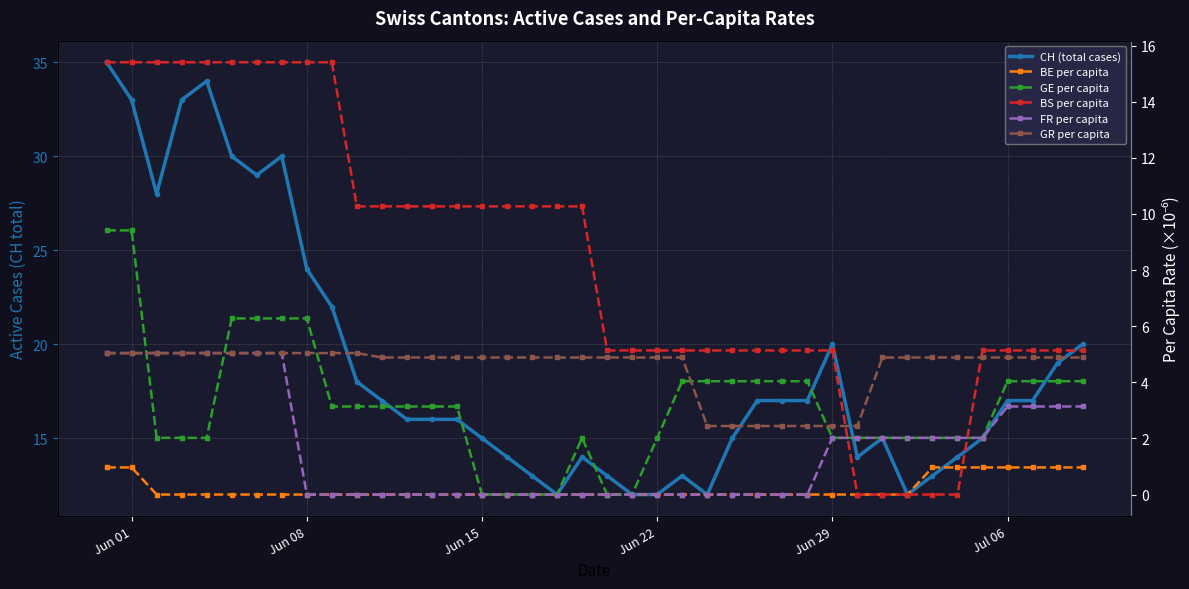

How many series are shown in this chart?

6